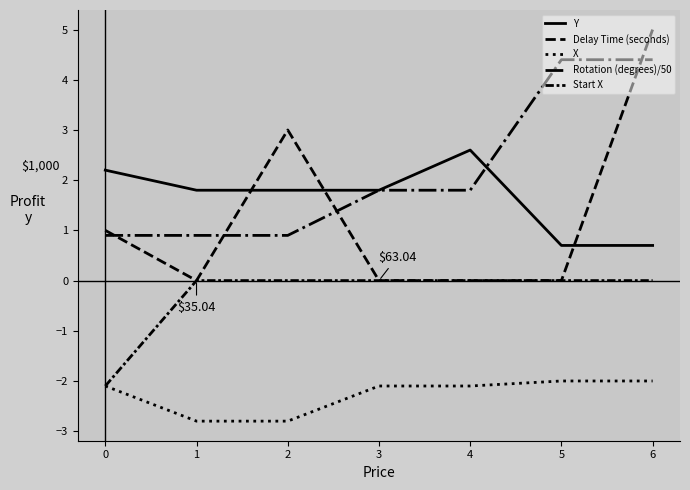

Does the chart display data point markers on the line(s)?

No